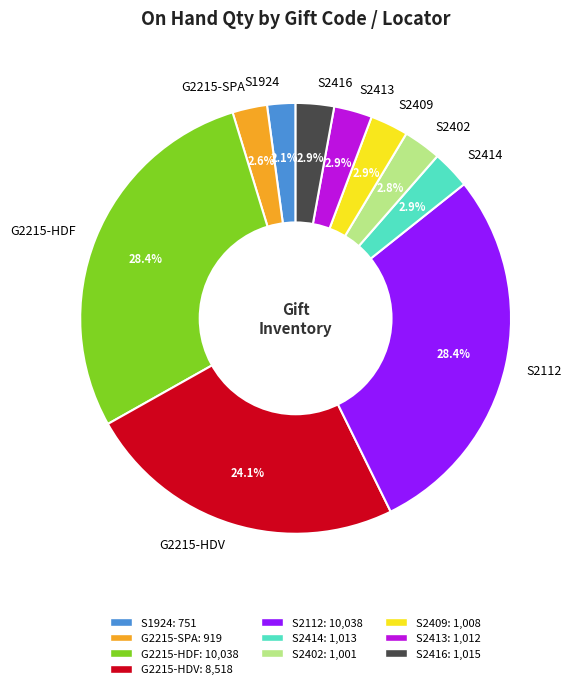

To the nearest percent, what portion does S2402 represent?

3%